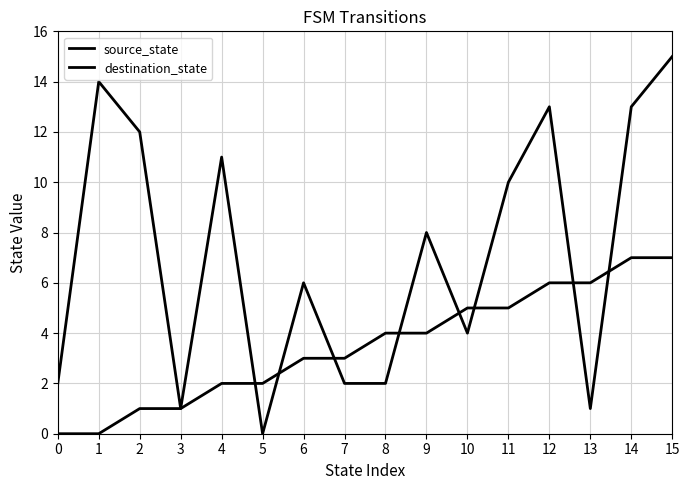

Rank the series by their average value, from highest to lowest.

destination_state, source_state